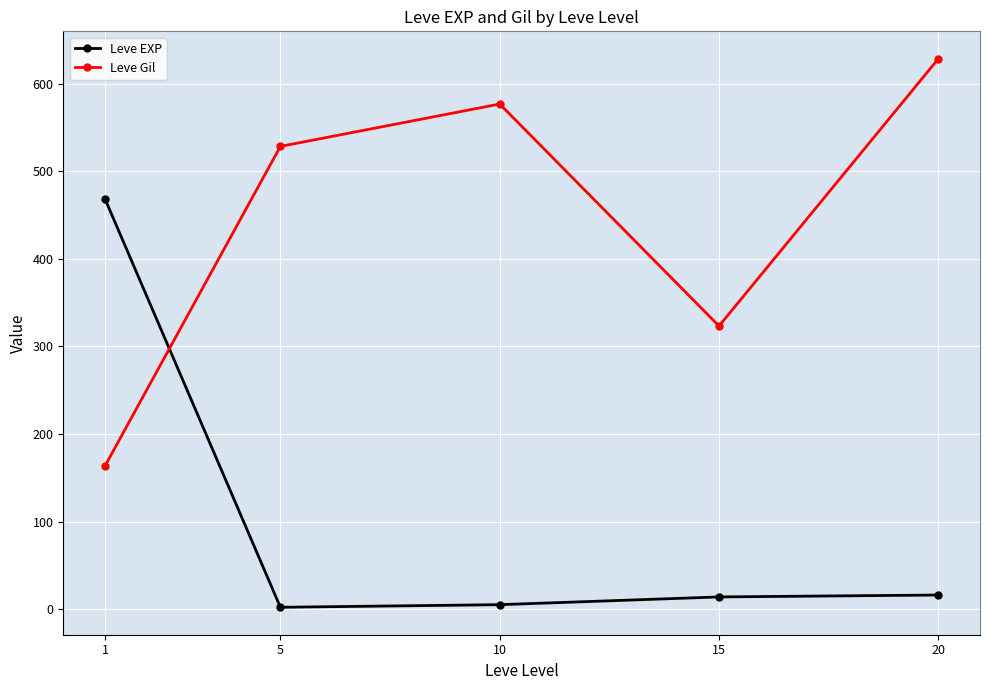

True or false: Leve Gil and Leve EXP cross at least once.

True